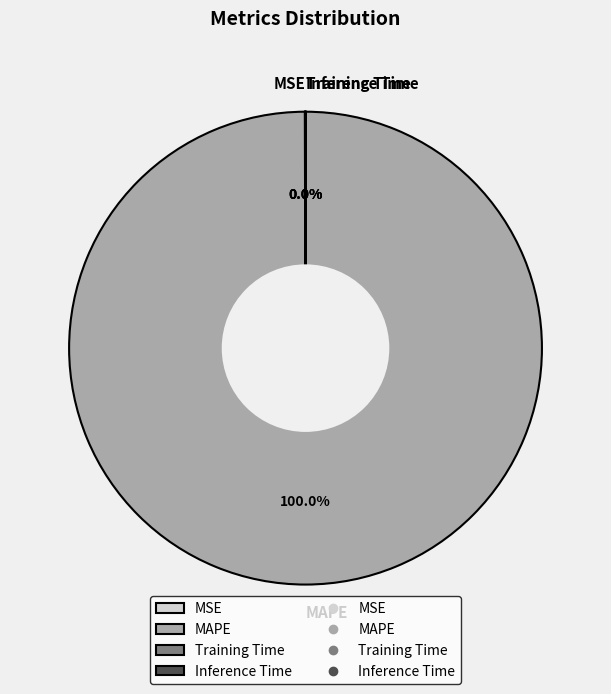

Which slice is the largest?

MAPE